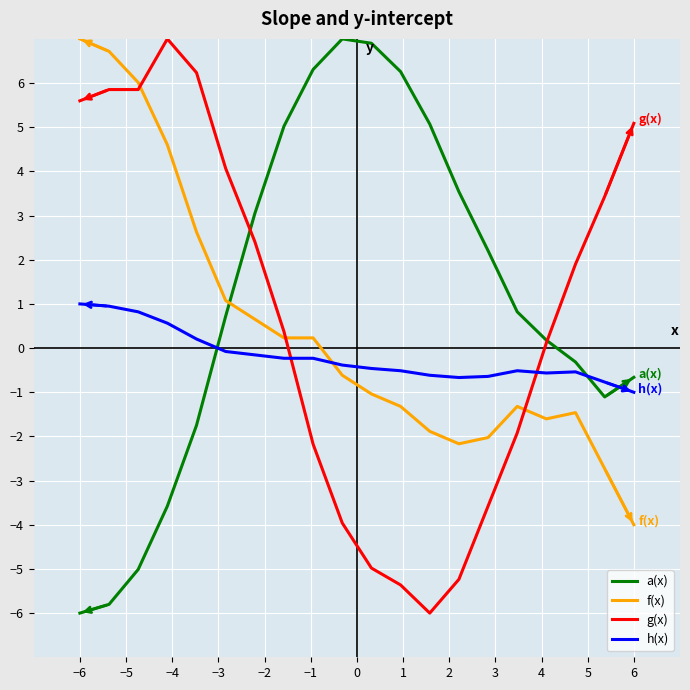

What are all the series names shown in the legend?

a(x), f(x), g(x), h(x)